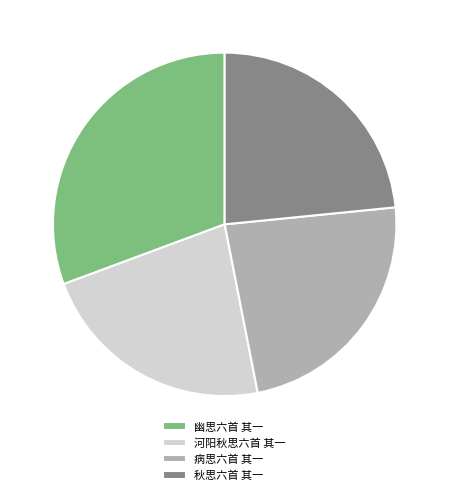

Approximately how many times larger is the value at 幽思六首 其一 compared to 河阳秋思六首 其一?

1.4